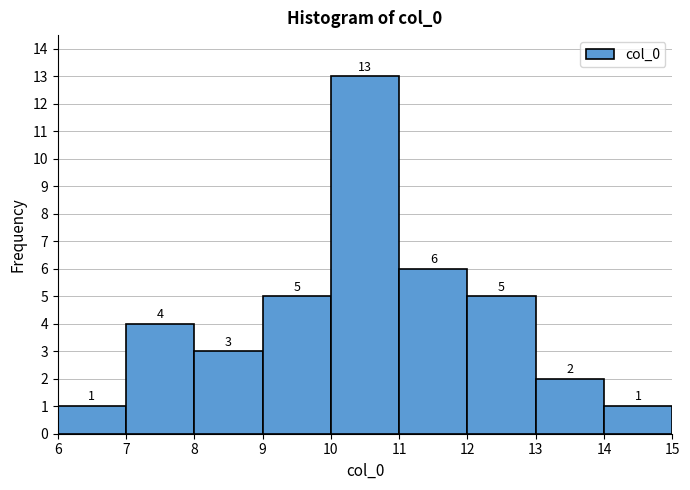

Reading left to right, transcribe this chart: for each bar, give the range it covers on the x-axis and its height.

6 to 7: 1
7 to 8: 4
8 to 9: 3
9 to 10: 5
10 to 11: 13
11 to 12: 6
12 to 13: 5
13 to 14: 2
14 to 15: 1